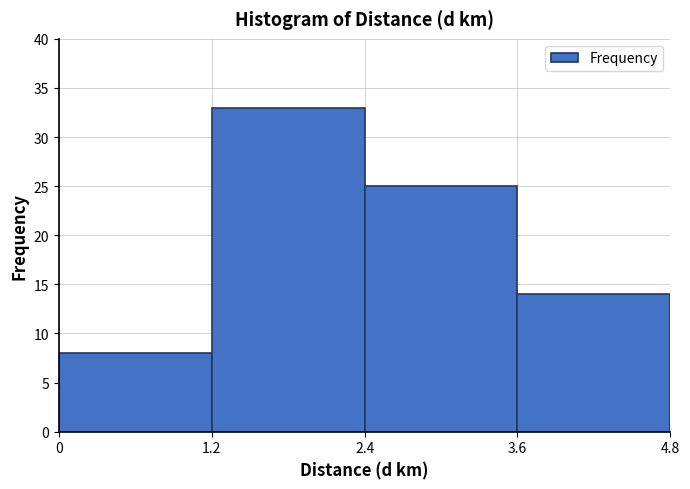

What is the height of the bar covering 0 to 1.2 on the x-axis? The values are not printed on the chart, so give them approximately, as read against the axis.

8